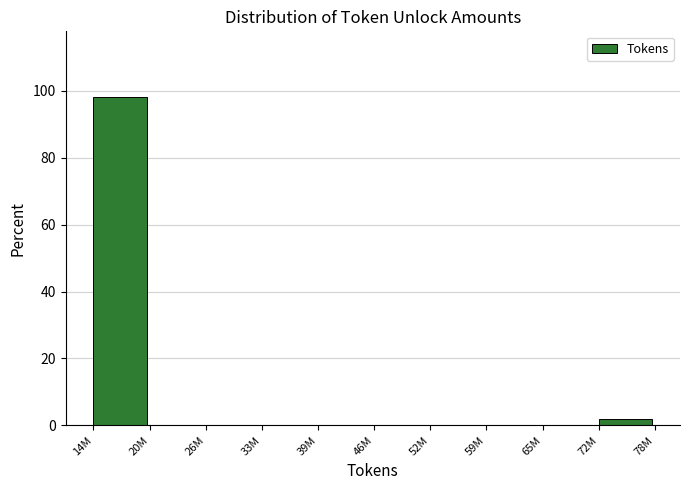

Reading left to right, list all the values displayed in this chart.

14M=98.1	20M=0.0	26M=0.0	33M=0.0	39M=0.0	46M=0.0	52M=0.0	59M=0.0	65M=0.0	72M=1.9